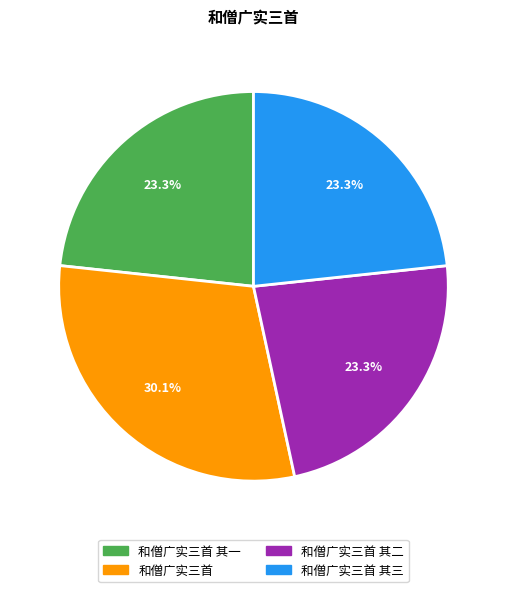

Is there a majority slice in this chart?

No